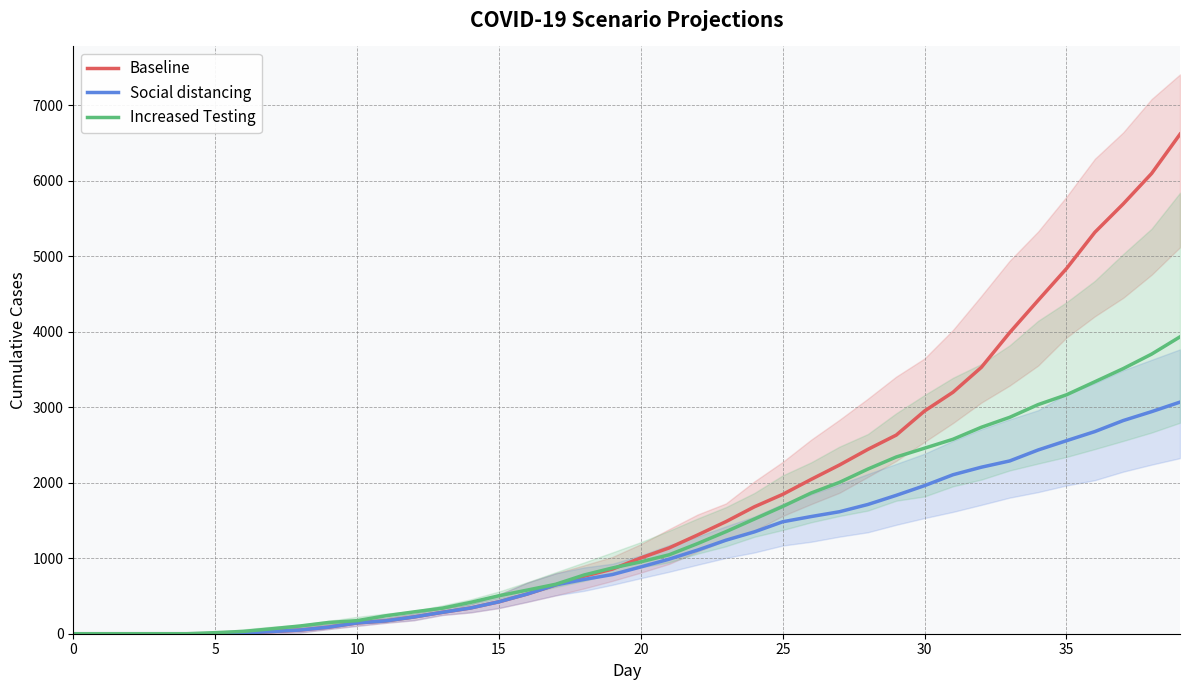

What is the highest value of the Social distancing series?

3068.0